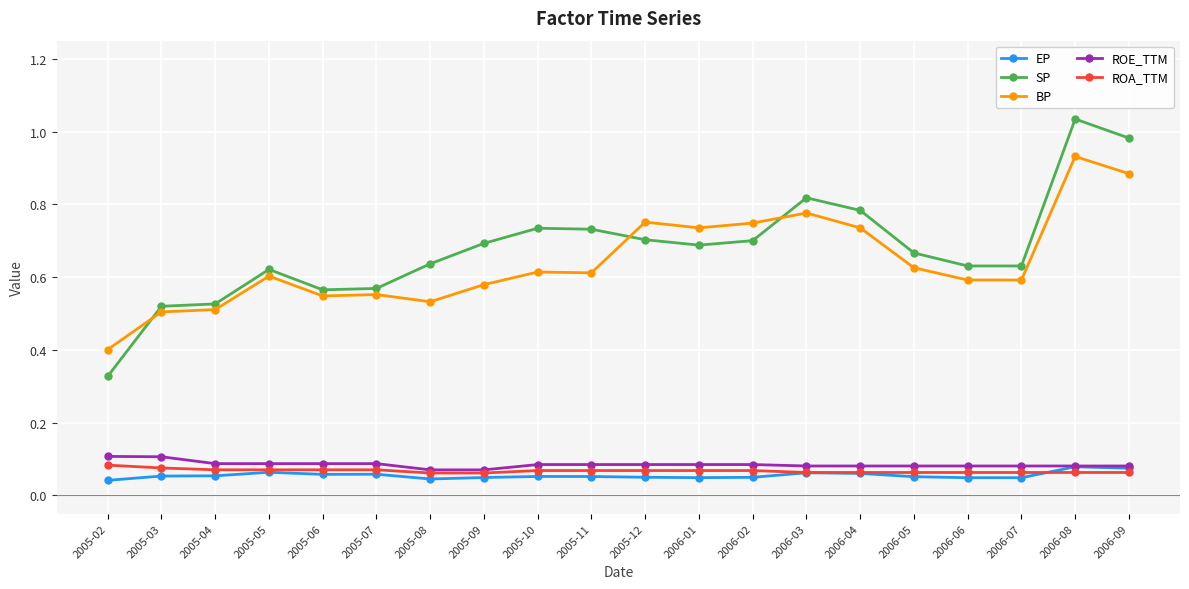

Is the value of SP at 2006-06 greater than the value of ROA_TTM at 2006-06?

Yes